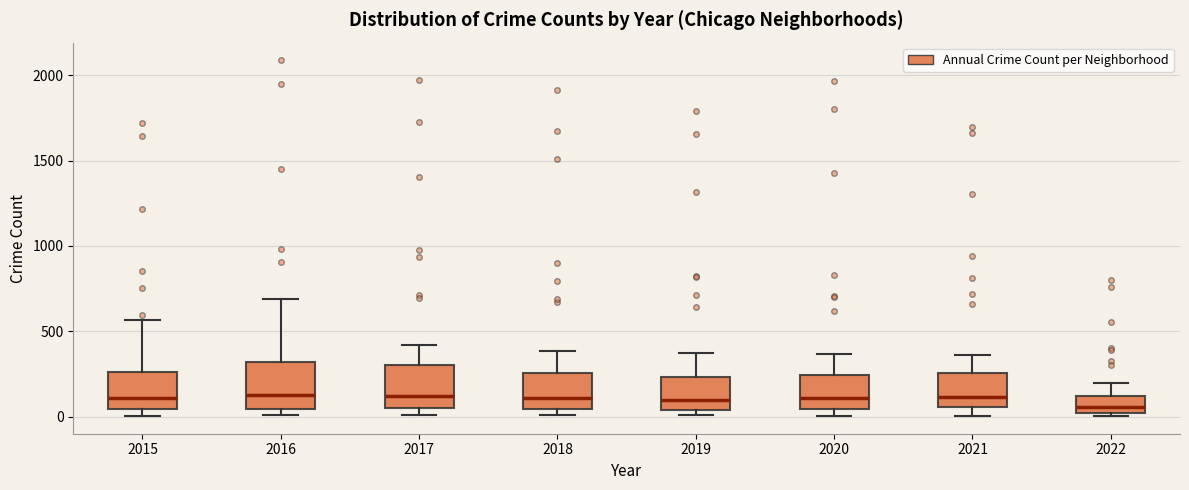

Where does the upper whisker of the box at x = 2019 end on the y-axis? The values are not printed on the chart, so give them approximately, as read against the axis.

400